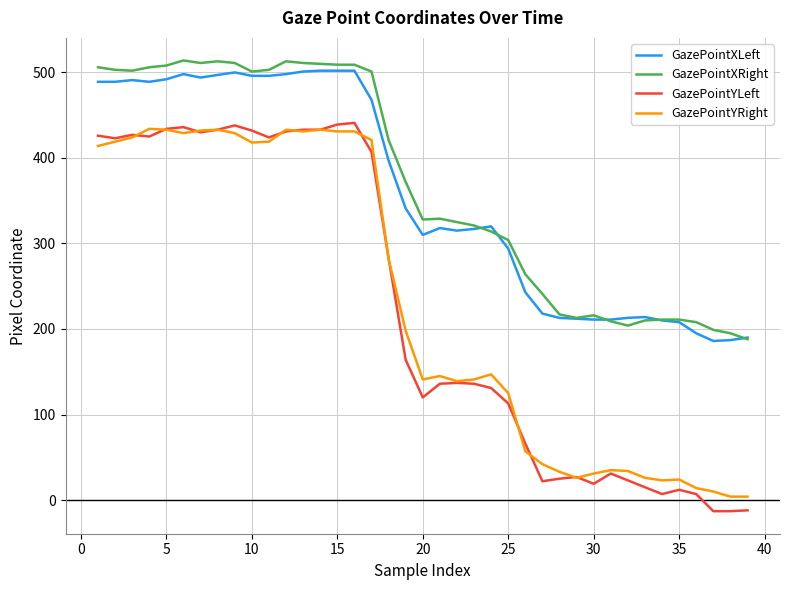

True or false: GazePointYLeft and GazePointXLeft intersect in this chart.

False